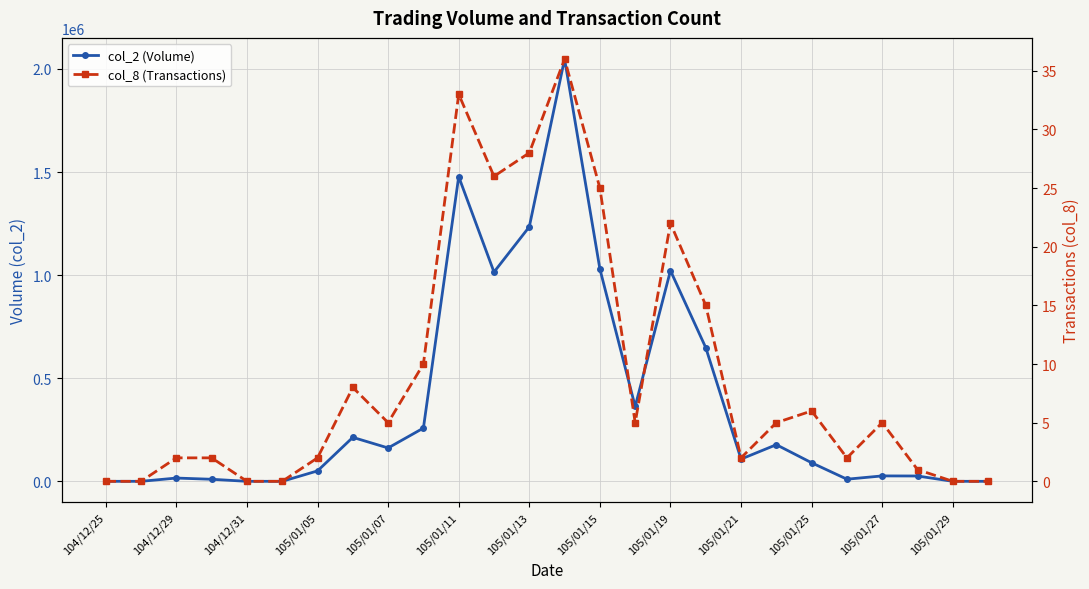

Reading left to right, what are all the values shown in this chart?

col_2 (Volume): 0	0	15840	9960	0	0	50590	213250	161780	258240	1477790	1014920	1234360	2048220	1030090	362960	1021800	648300	107800	177640	89940	10300	26270	25840	0	0
col_8 (Transactions): 0	0	2	2	0	0	2	8	5	10	33	26	28	36	25	5	22	15	2	5	6	2	5	1	0	0